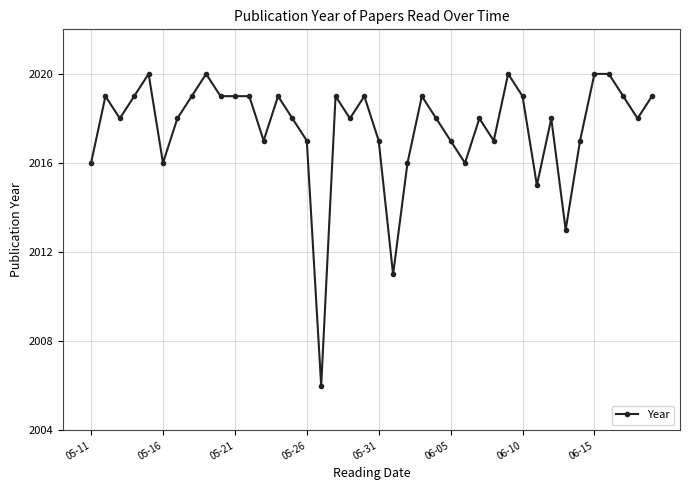

What is the difference between the maximum and minimum values?

14